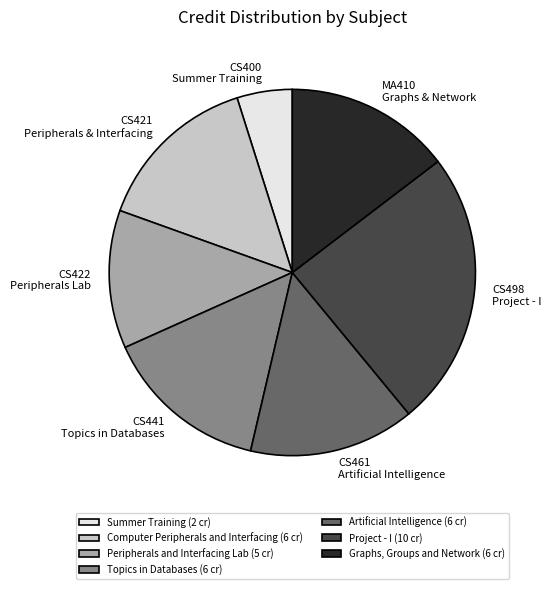

Is the sum of Project - I and Computer Peripherals and Interfacing greater than half?

No